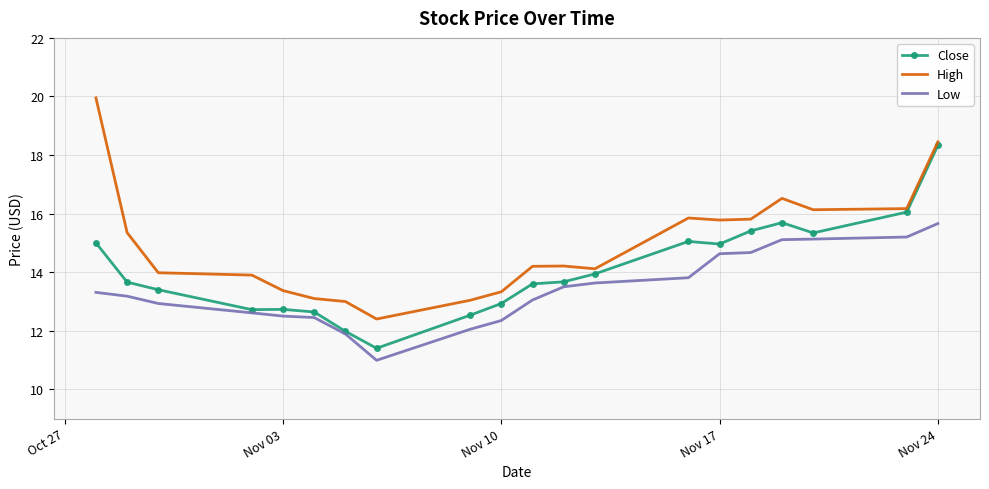

What is the greatest value displayed?

20.0